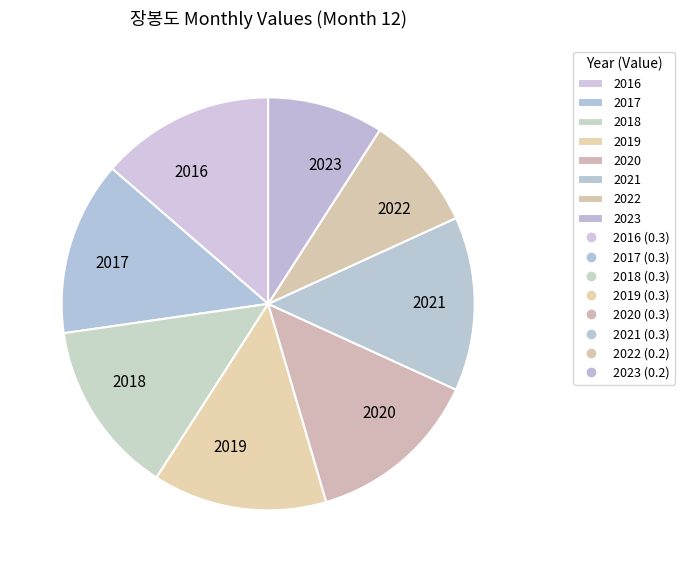

Combined, do 2019 and 2022 account for over 50%?

No